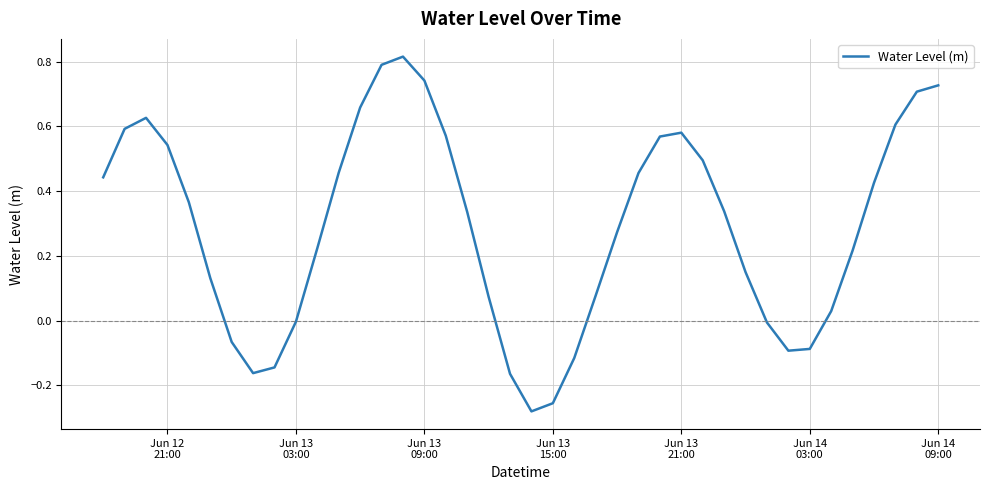

True or false: there are more than 0 points higher than both neighbors.

True